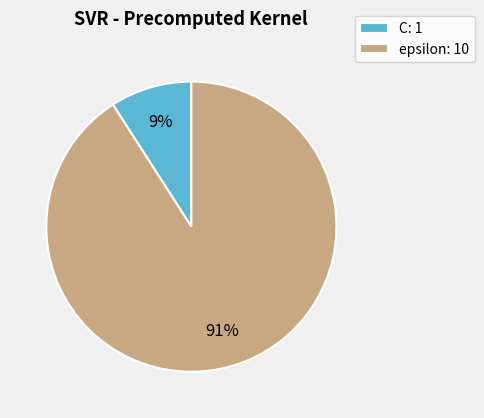

To the nearest percent, what is the difference between the epsilon and C slice percentages?

82%